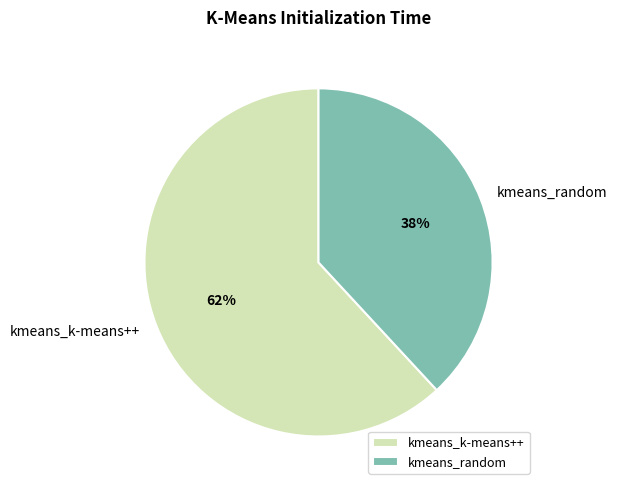

What is the largest slice in the pie chart?

kmeans_k-means++